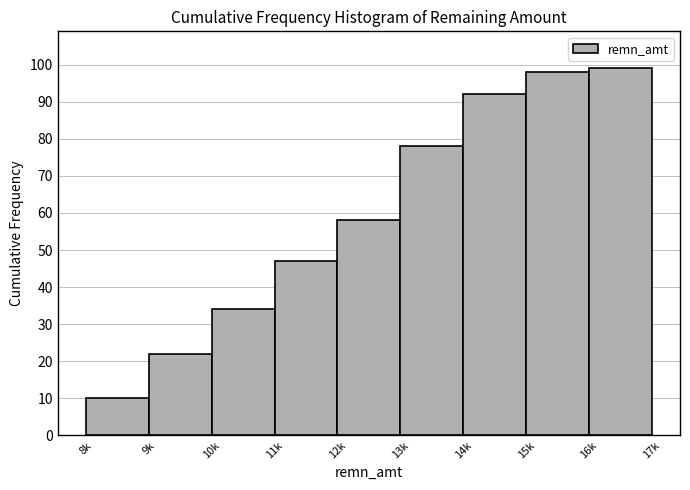

Reading right to left, what are all the values shown in this chart?

99	98	92	78	58	47	34	22	10